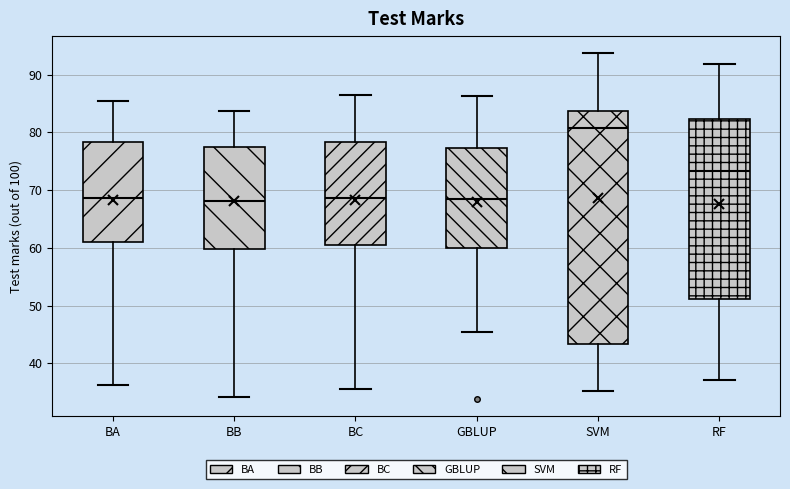

Which box is the tallest, from its lower edge to its upper edge?

SVM